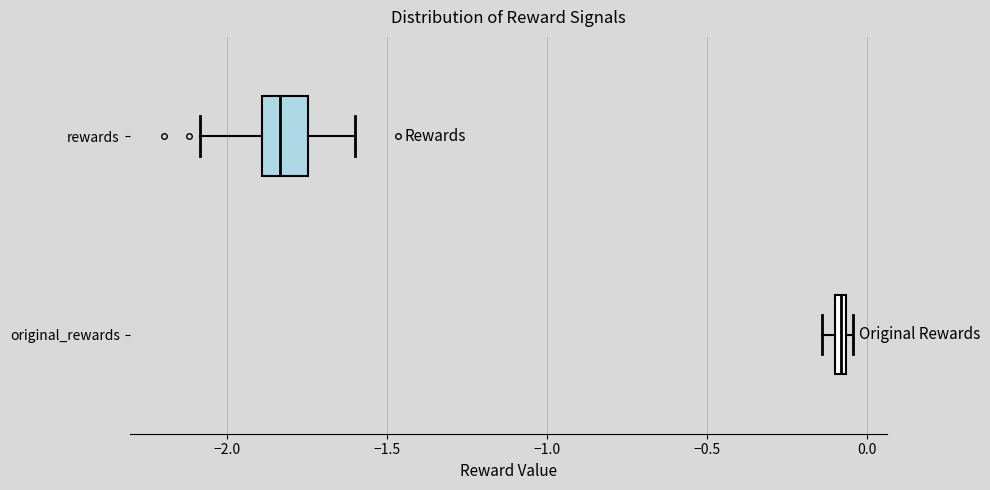

Where is the right edge of the box for original_rewards on the x-axis? The values are not printed on the chart, so give them approximately, as read against the axis.

-0.05